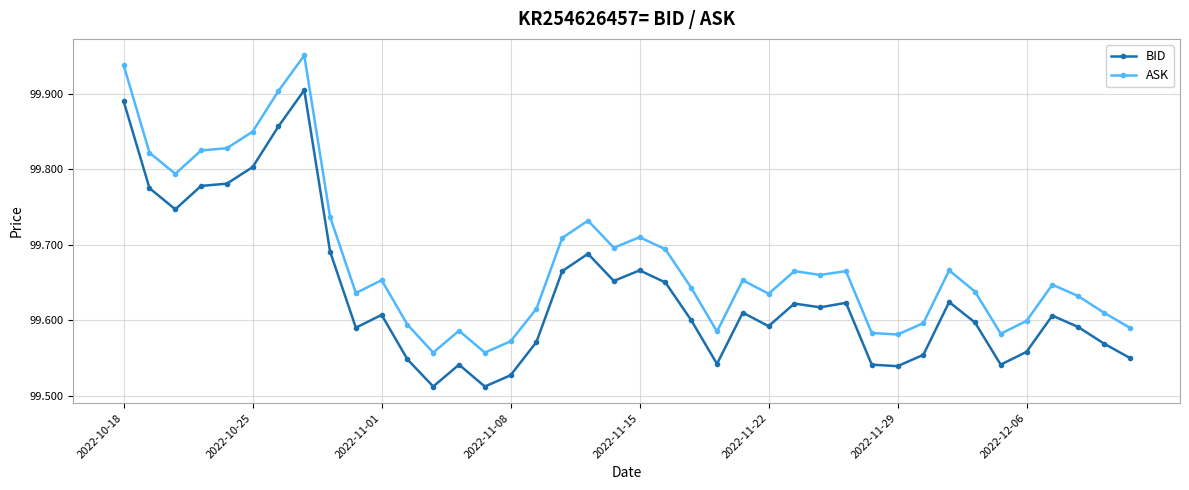

List the series in order of their peak value, highest first.

ASK, BID